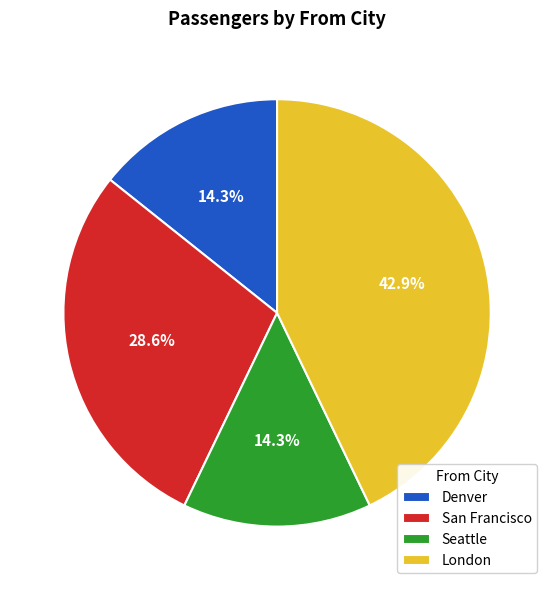

Is it true that Seattle is 23% of the pie?

False